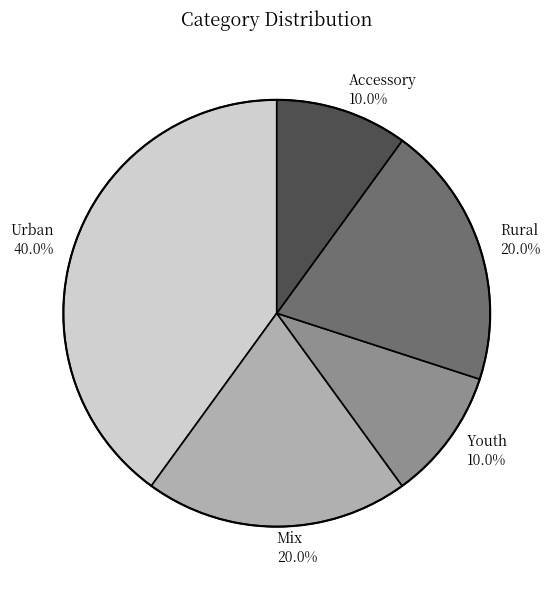

What percentage is the Rural slice, to the nearest percent?

20%